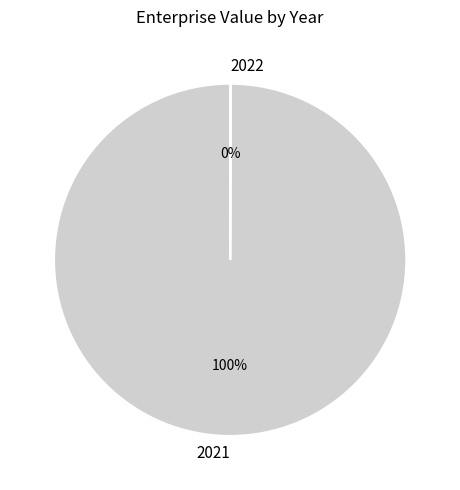

The 2021 slice represents 100% of the pie. True or false?

True